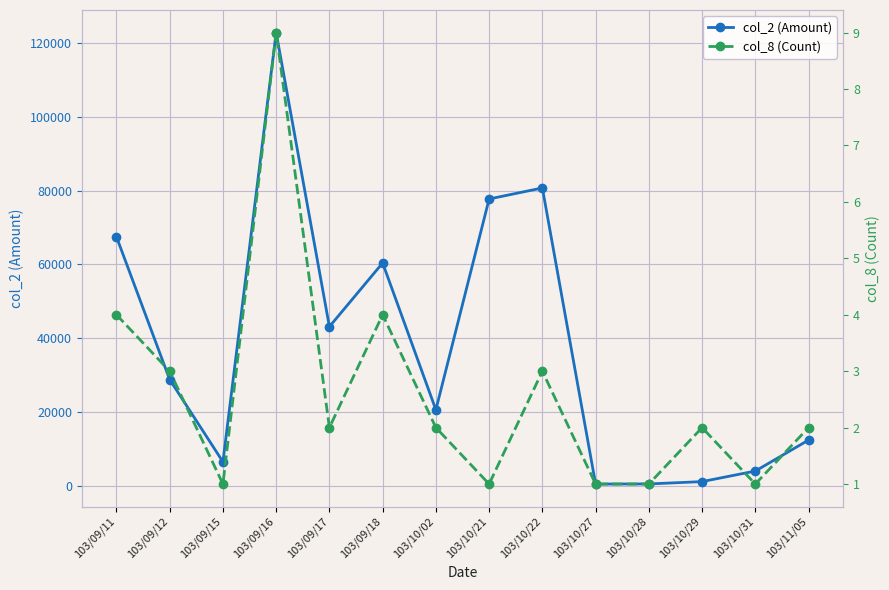

What value does the col_8 (Count) series have at 103/10/02?

2